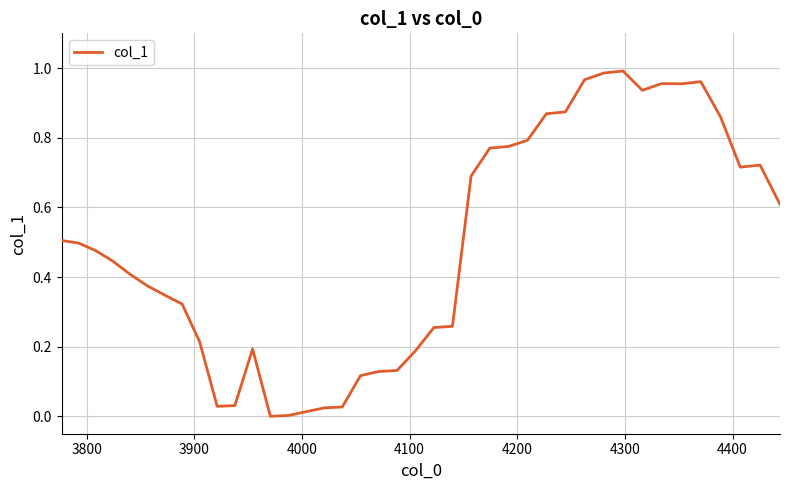

Does the chart display data point markers on the line(s)?

No